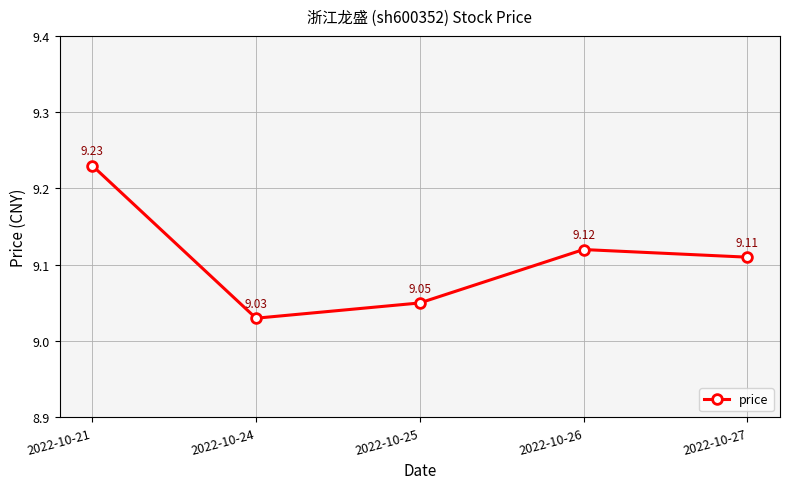

What is the sum of all values?

45.5